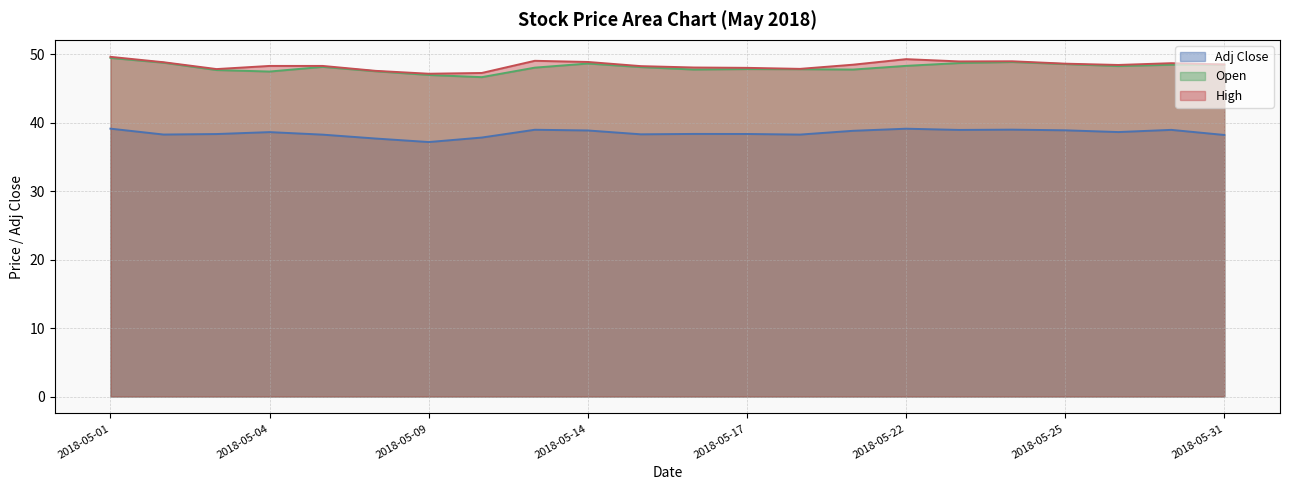

How many data points does each series have?

22